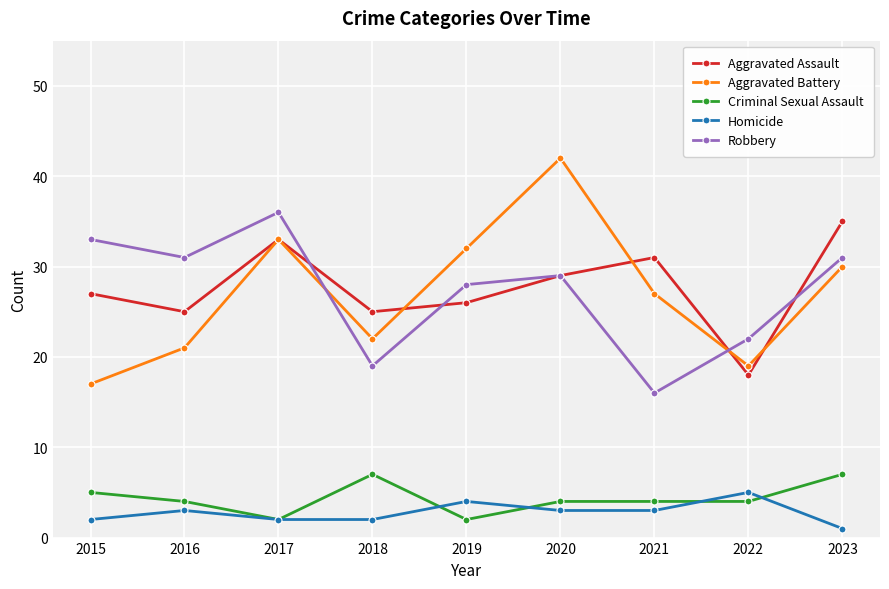

Which series has the largest range (max minus min)?

Aggravated Battery